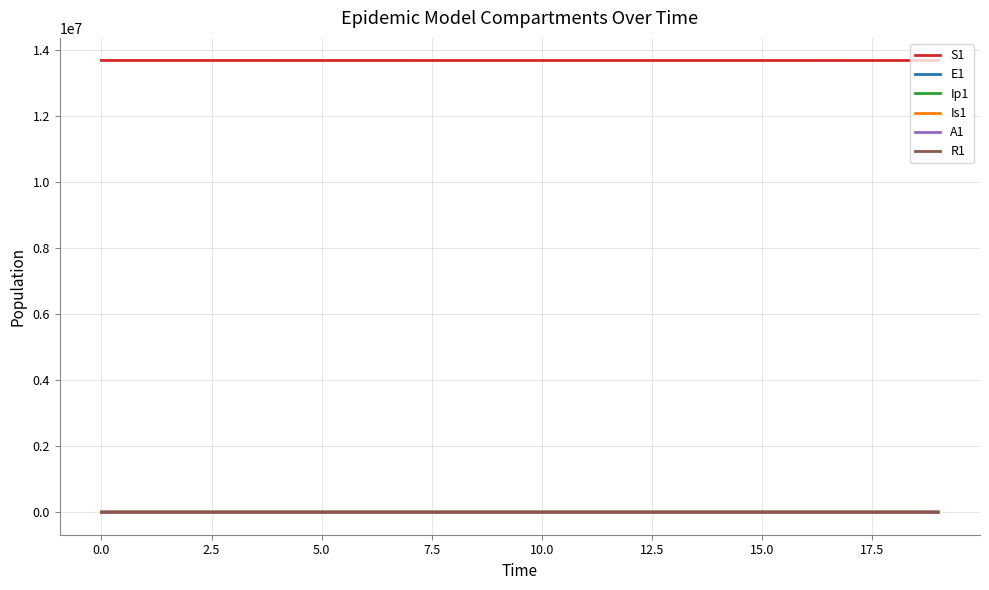

Count the number of categories in the chart.

20